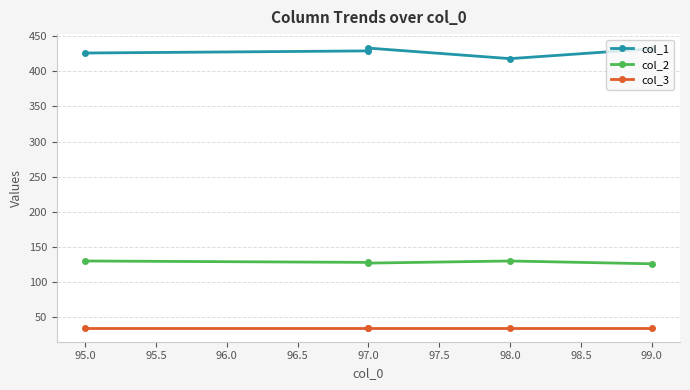

Which series has the largest range (max minus min)?

col_1